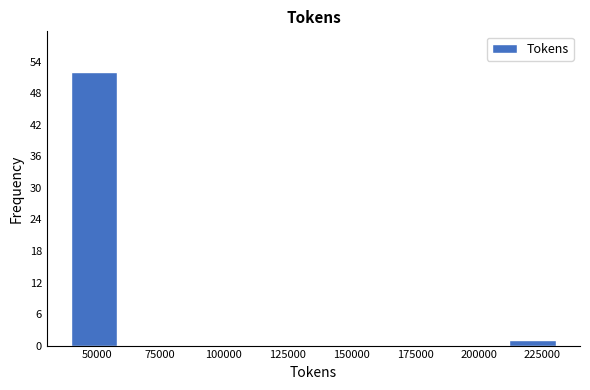

Read against the x-axis, roughly where is the centre of the tallest bar?

50000